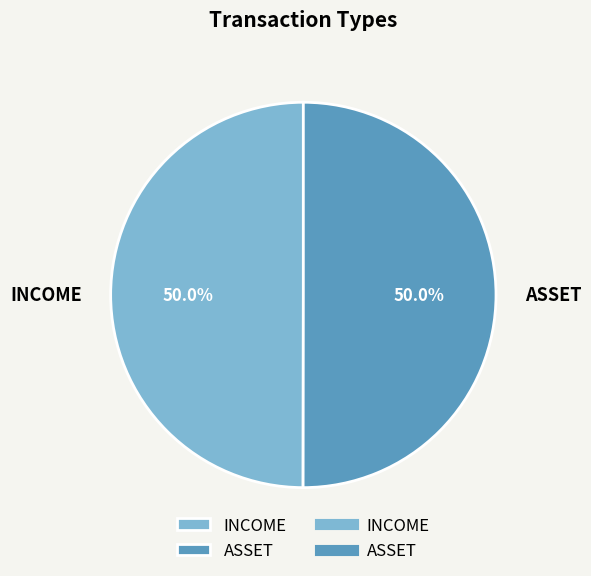

Is it true that ASSET is 50% of the pie?

True